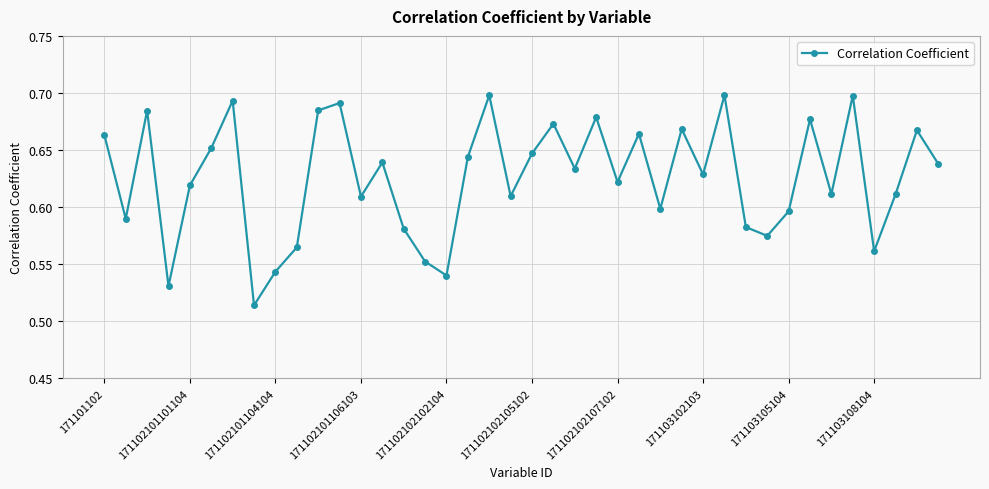

How many interior local peaks (higher than both neighbors) does the data have?

13